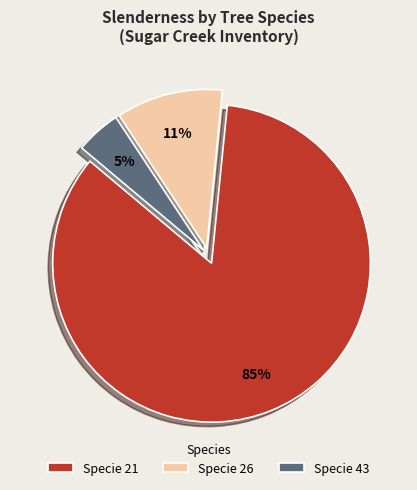

How many segments does this pie chart have?

3